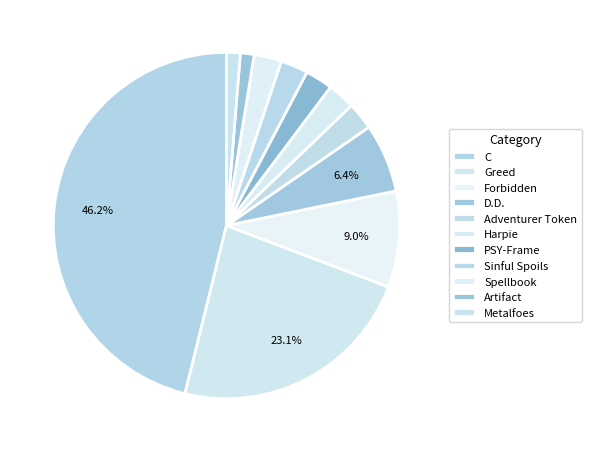

Is it true that Harpie is 3% of the pie?

True